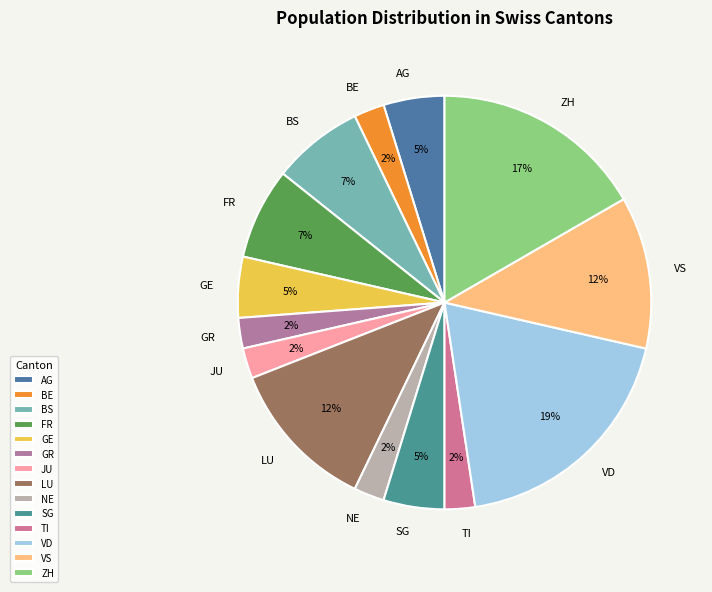

To the nearest percent, what is the average slice percentage?

7%